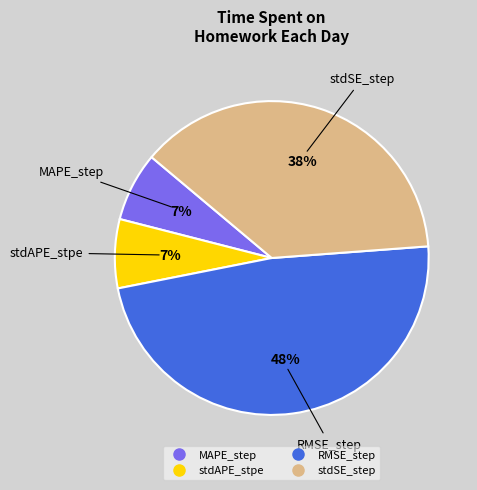

How many slices are in this pie chart?

4